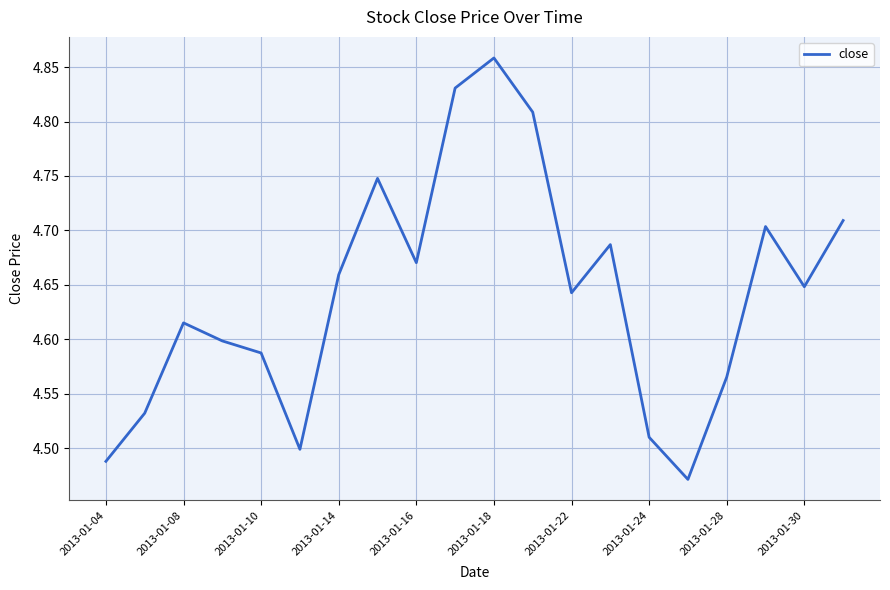

What is the difference between the maximum and minimum values?

0.4